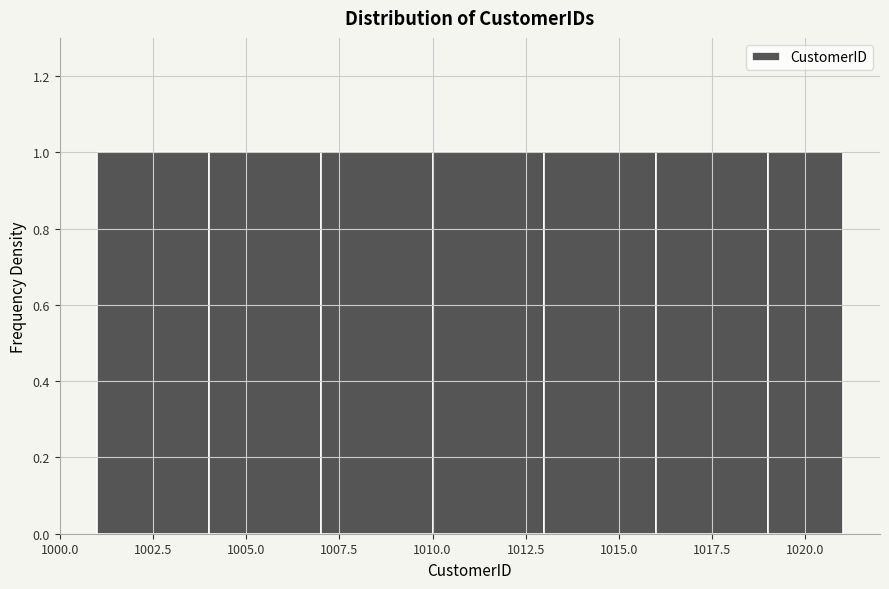

Reading left to right, list every bar in this chart as the range it spans on the x-axis followed by its height. The values are not printed on the chart, so give them approximately, as read against the axis.

1001 to 1004: 1
1004 to 1007: 1
1007 to 1010: 1
1010 to 1013: 1
1013 to 1016: 1
1016 to 1019: 1
1019 to 1021: 1